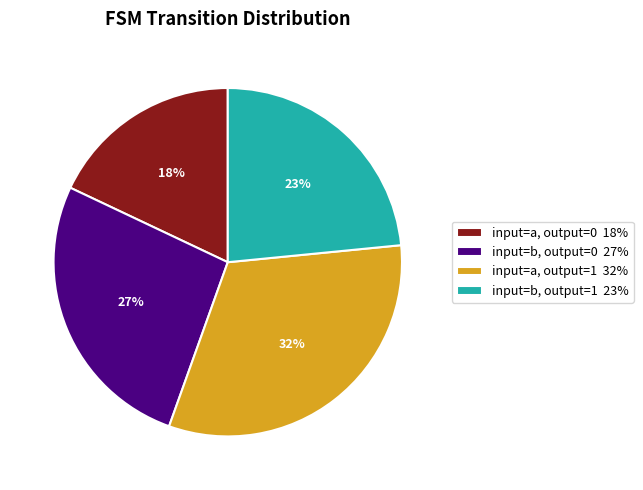

Is it true that input=b, output=1 23% is 14% of the pie?

False